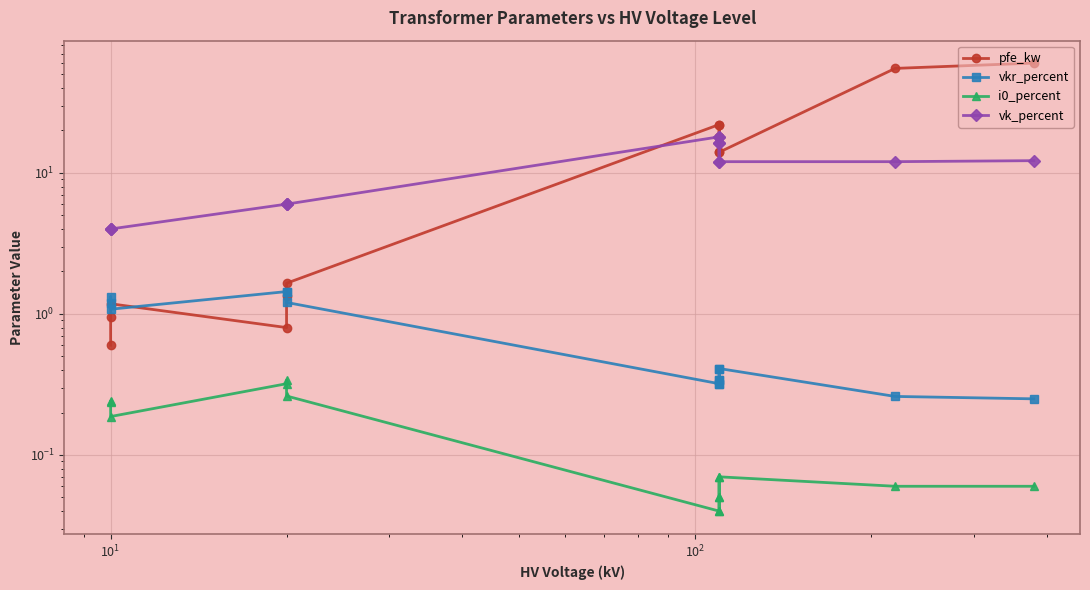

What is the minimum value for pfe_kw?

0.6